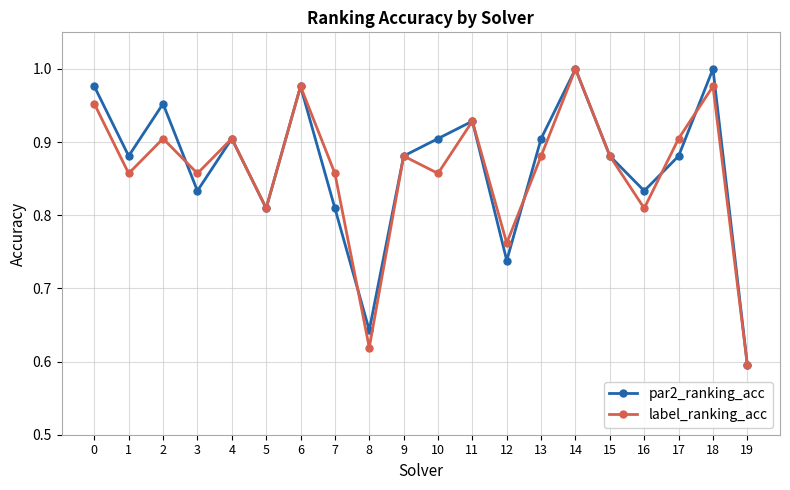

Which series changed the most between 2 and 12?

par2_ranking_acc